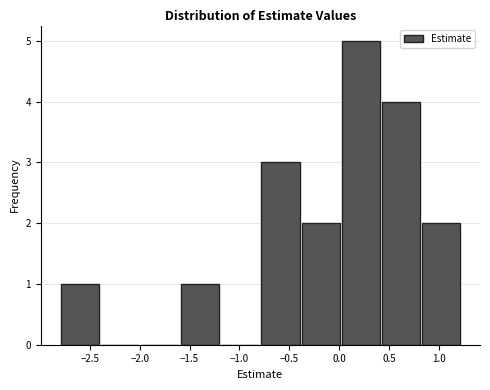

Reading left to right, list every bar in this chart as the range it spans on the x-axis followed by its height. Neither the bar edges nor the heights are printed on the chart, so give them approximately, as read against the axes.

-2.8 to -2.4: 1
-2.4 to -2.0: 0
-2.0 to -1.6: 0
-1.6 to -1.2: 1
-1.2 to -0.8: 0
-0.8 to -0.4: 3
-0.4 to 0.0: 2
0.0 to 0.4: 5
0.4 to 0.8: 4
0.8 to 1.2: 2